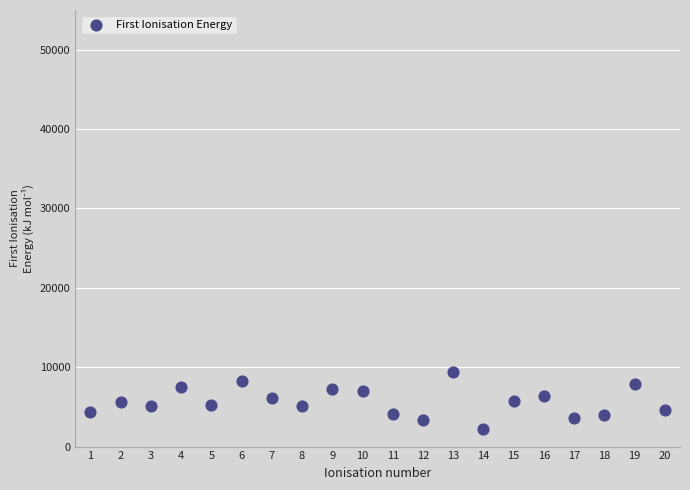

What is the range of Y values (max minus min)?

7214.4